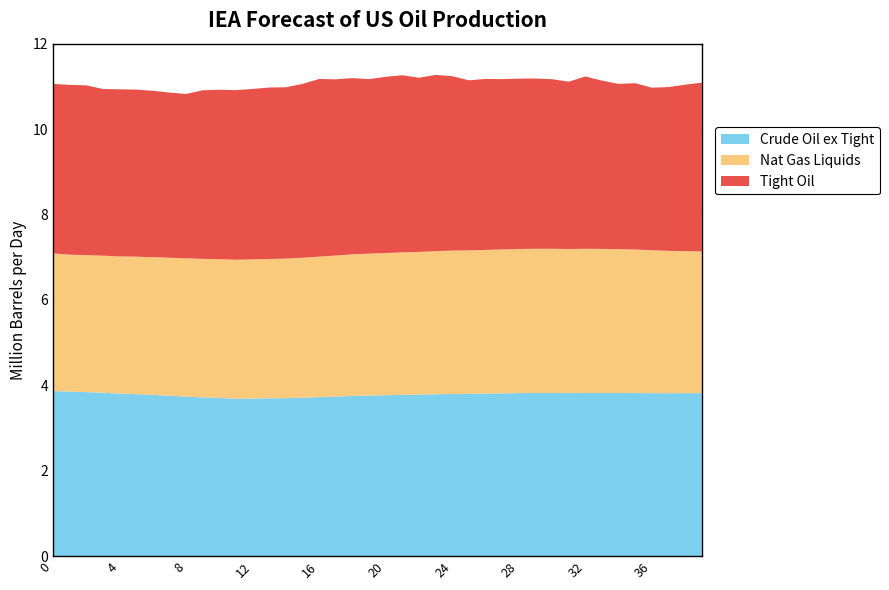

The value of Crude Oil ex Tight at 20 is 3.8. True or false?

True